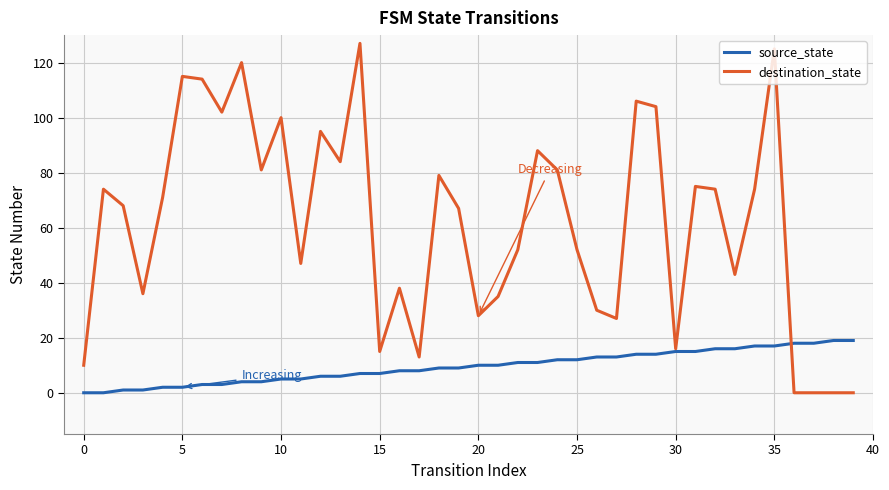

How many distinct data groups are displayed?

2